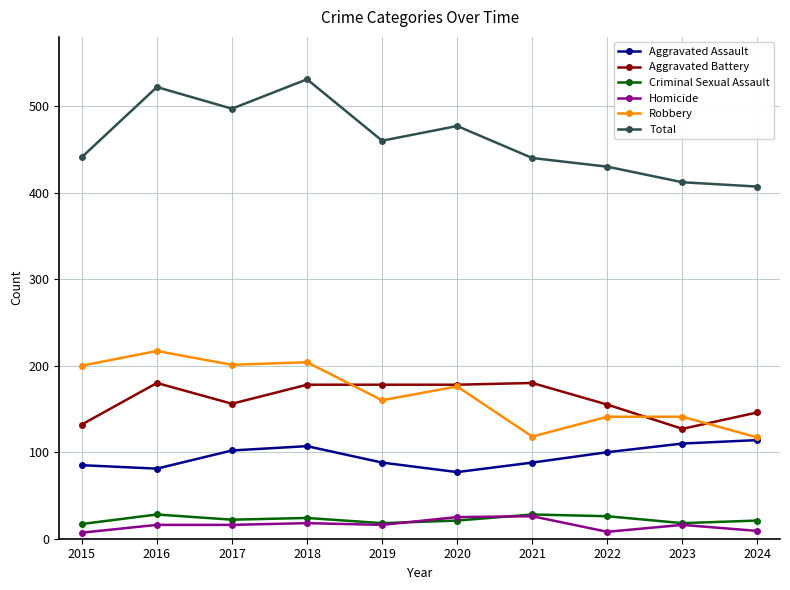

What is the maximum value shown in the chart?

531